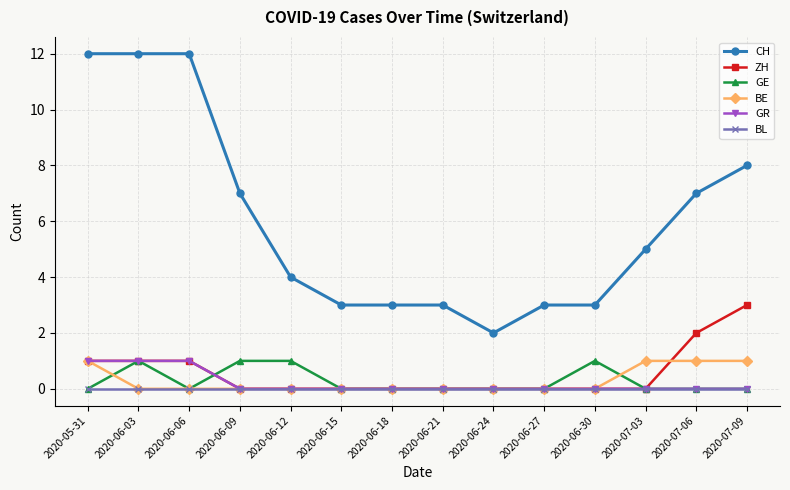

True or false: ZH and CH intersect in this chart.

False